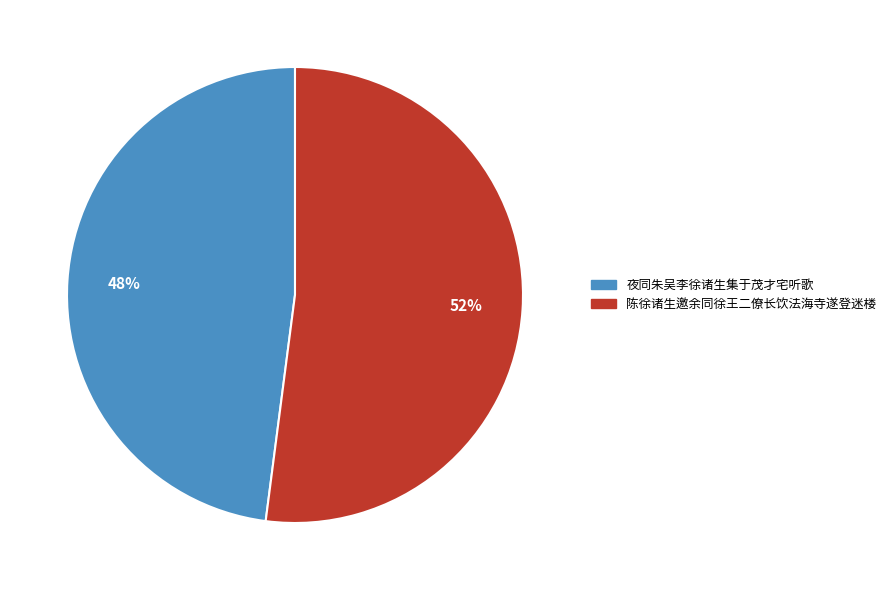

Which category has the smallest portion of the pie?

夜同朱吴李徐诸生集于茂才宅听歌